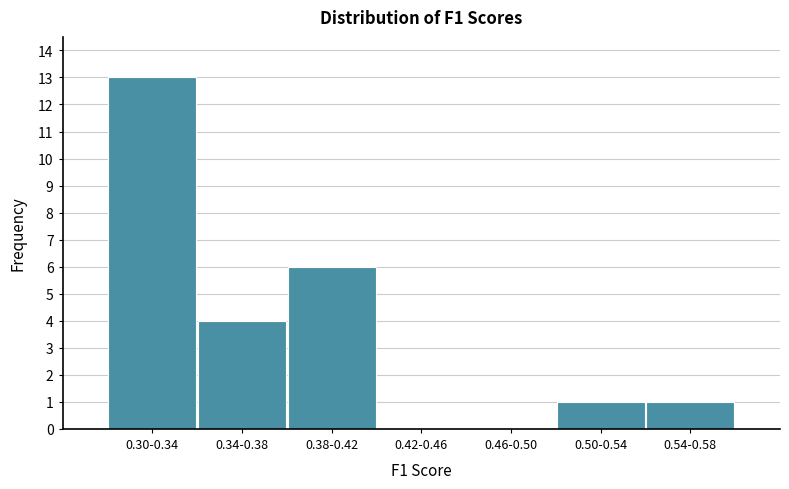

Reading right to left, list all the values displayed in this chart.

0.54-0.58=1	0.50-0.54=1	0.46-0.50=0	0.42-0.46=0	0.38-0.42=6	0.34-0.38=4	0.30-0.34=13